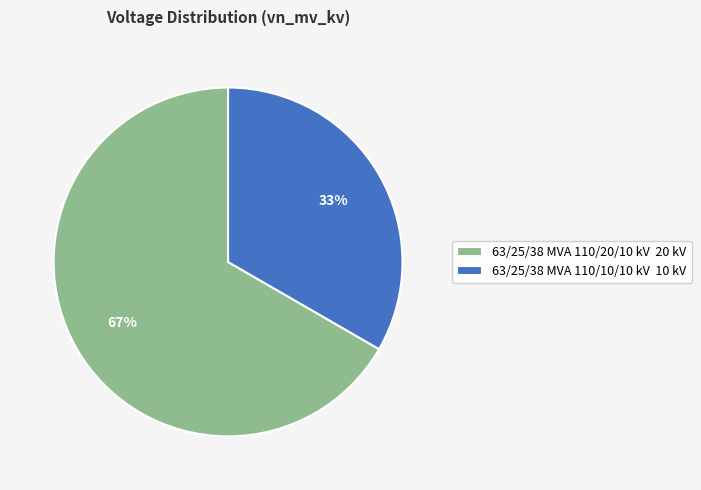

To the nearest percent, what is the average slice percentage?

50%